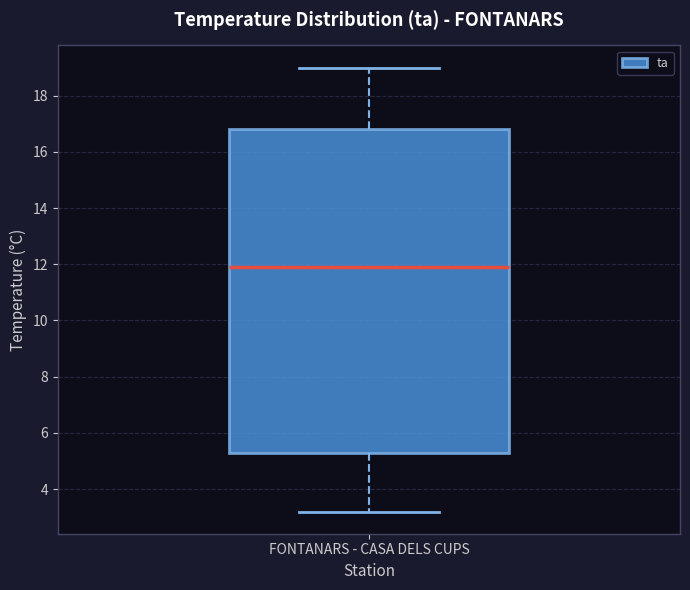

Where is the upper edge of the box for FONTANARS - CASA DELS CUPS on the y-axis? The values are not printed on the chart, so give them approximately, as read against the axis.

16.8